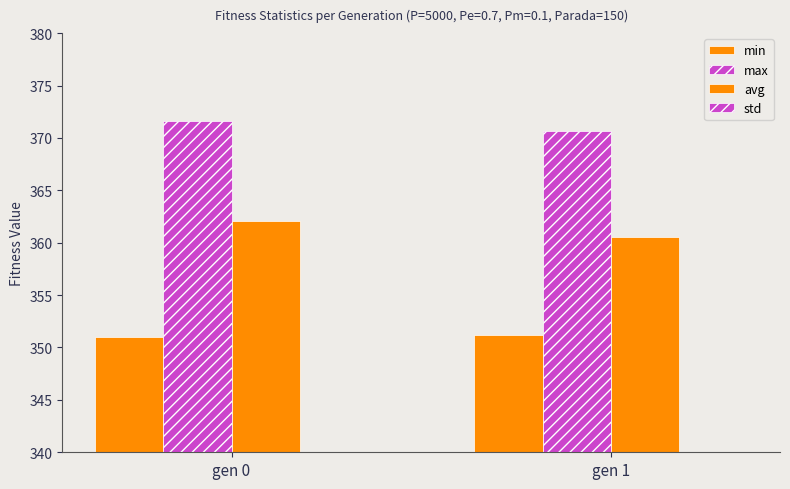

How many categories are shown in the chart?

2